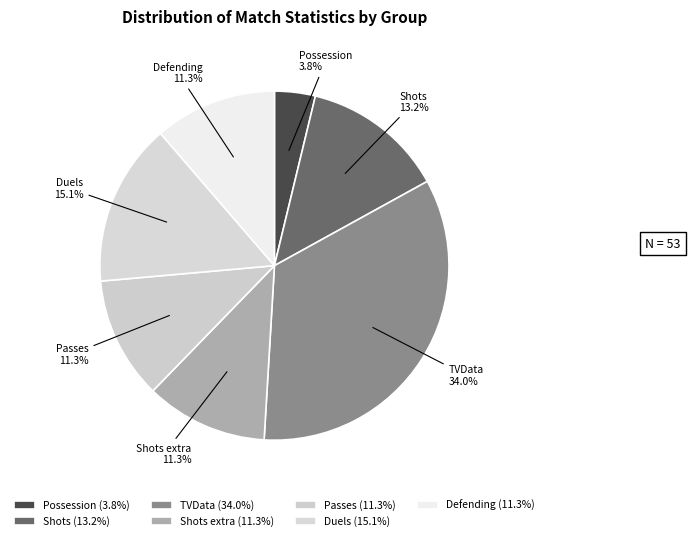

Count the number of slices in the pie.

7